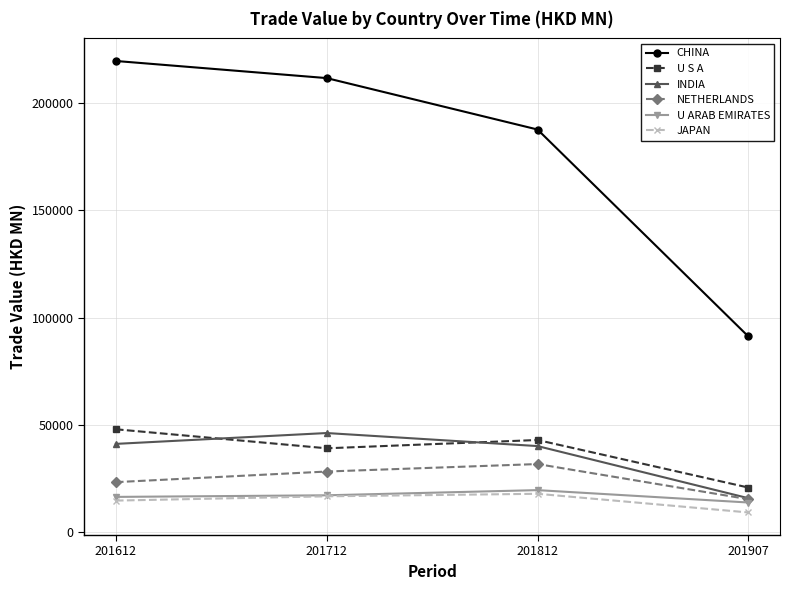

Which series changed the most between 201612 and 201712?

U S A